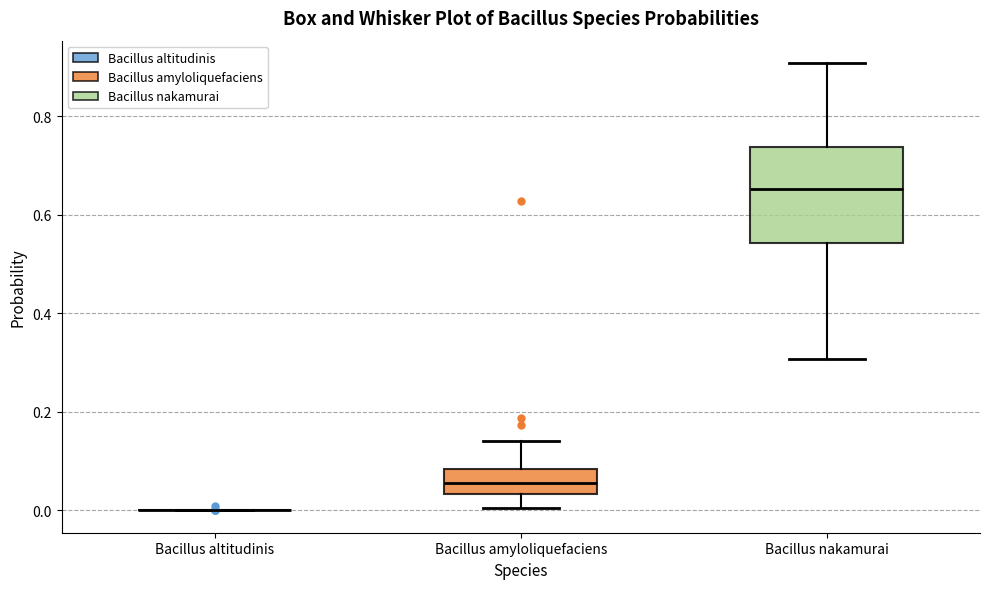

Where is the upper edge of the box for Bacillus nakamurai on the y-axis? The values are not printed on the chart, so give them approximately, as read against the axis.

0.74